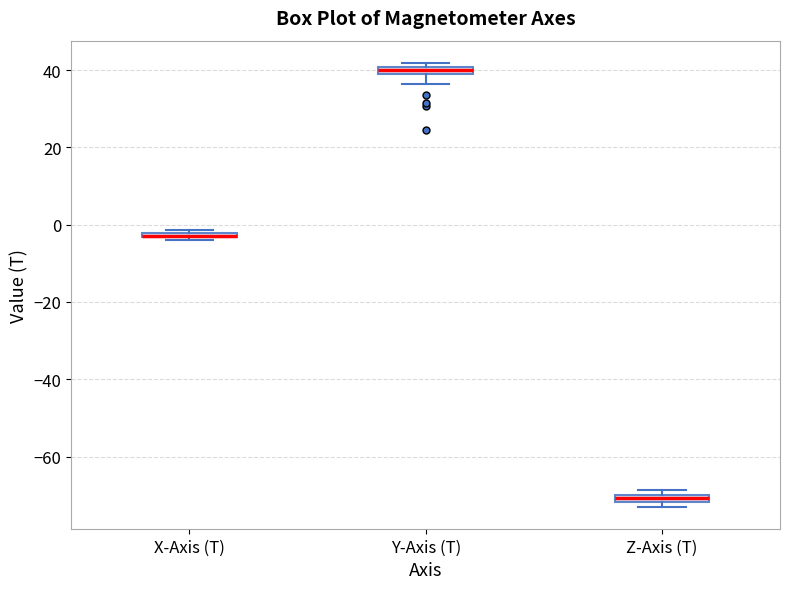

Where is the upper edge of the box for Y-Axis (T) on the y-axis? The values are not printed on the chart, so give them approximately, as read against the axis.

40